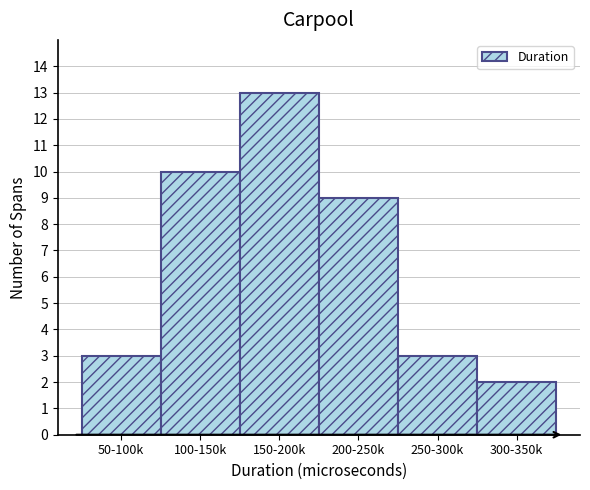

Reading right to left, transcribe all the data shown in this chart.

300-350k=2	250-300k=3	200-250k=9	150-200k=13	100-150k=10	50-100k=3